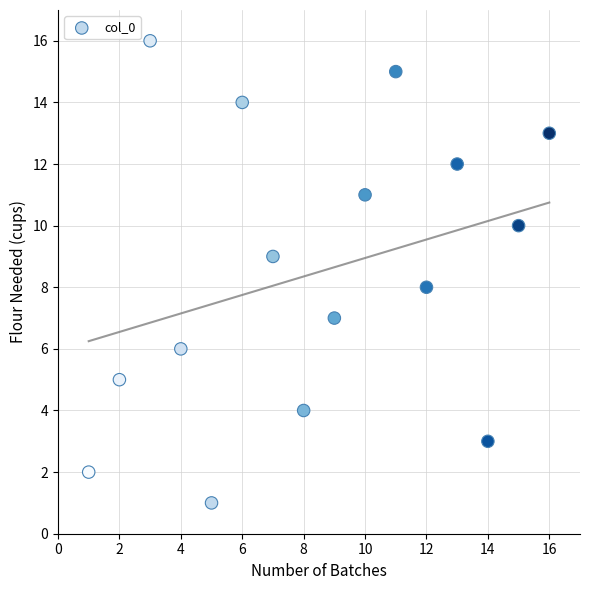

What is the range of X values (max minus min)?

15